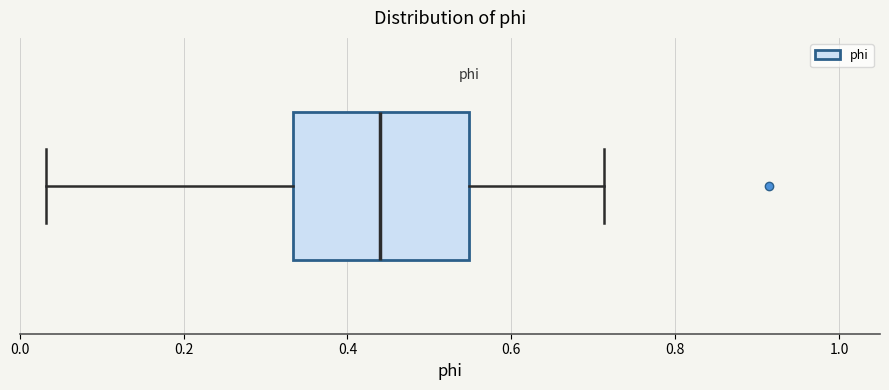

Transcribe this box plot: give where the median line is, the range the box spans, and where the two whiskers end, as read against the x-axis. The values are not printed on the chart, so give them approximately, as read against the axis.

median 0.44, box 0.34 to 0.54, whiskers 0.04 to 0.72